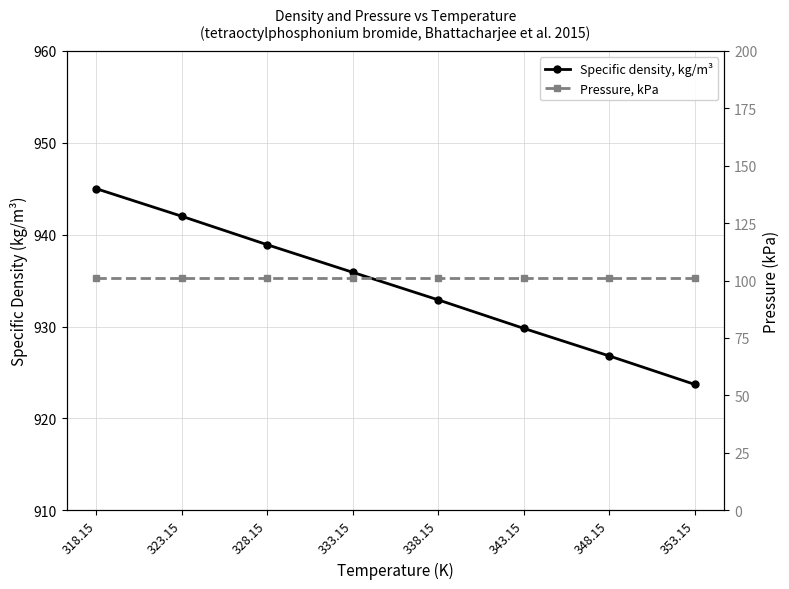

Rank the series by their maximum value, from lowest to highest.

Pressure, kPa, Specific density, kg/m³